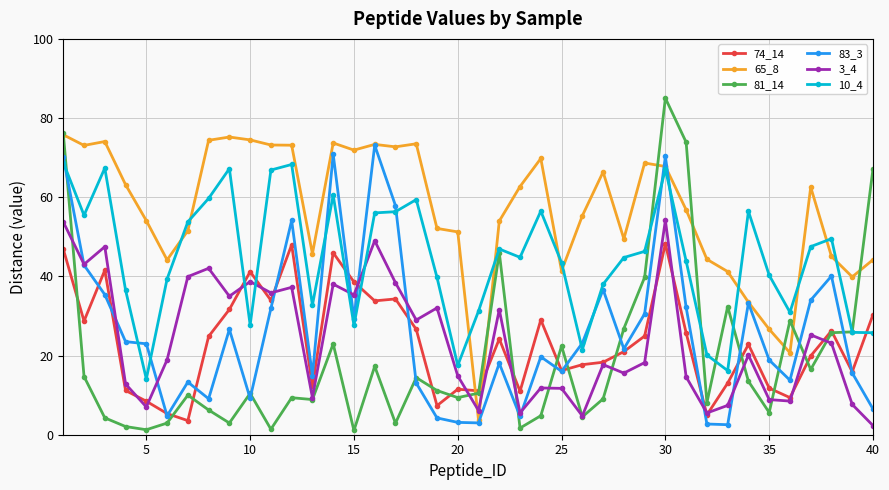

Which series has the widest spread of values?

81_14